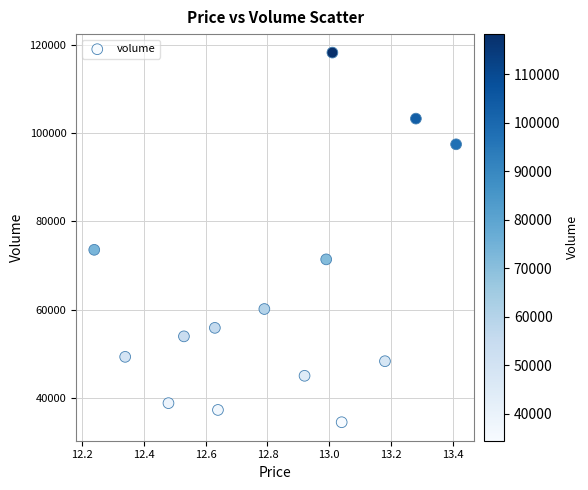

What is the range of Y values (max minus min)?

83763